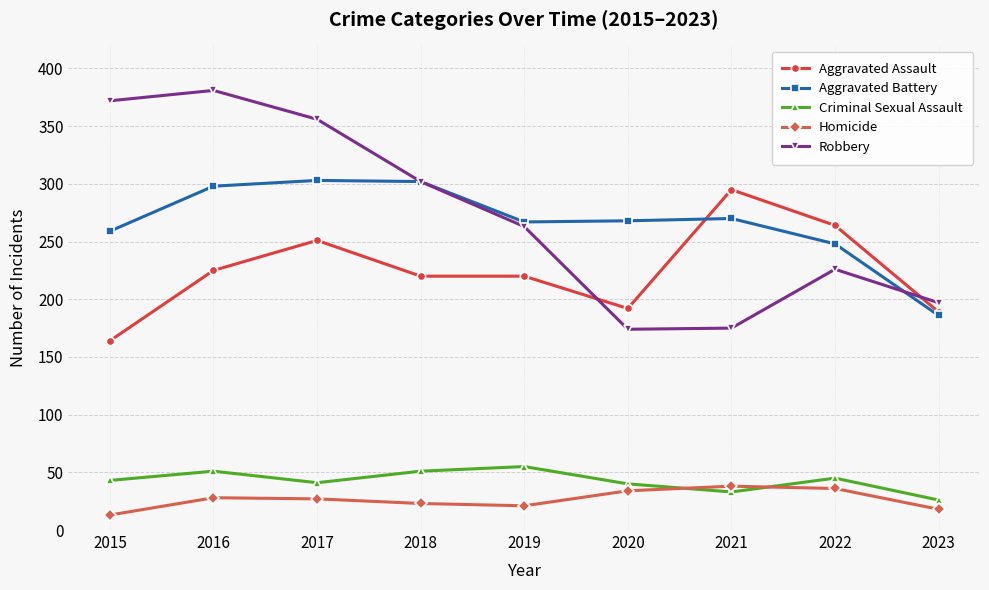

What is the greatest value displayed?

381